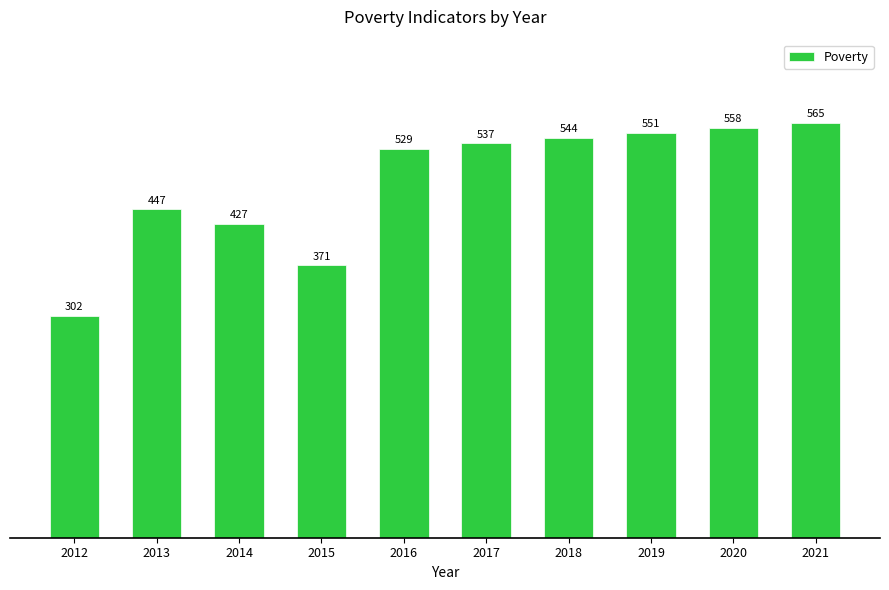

The chart shows a value of 551 at 2019. True or false?

True